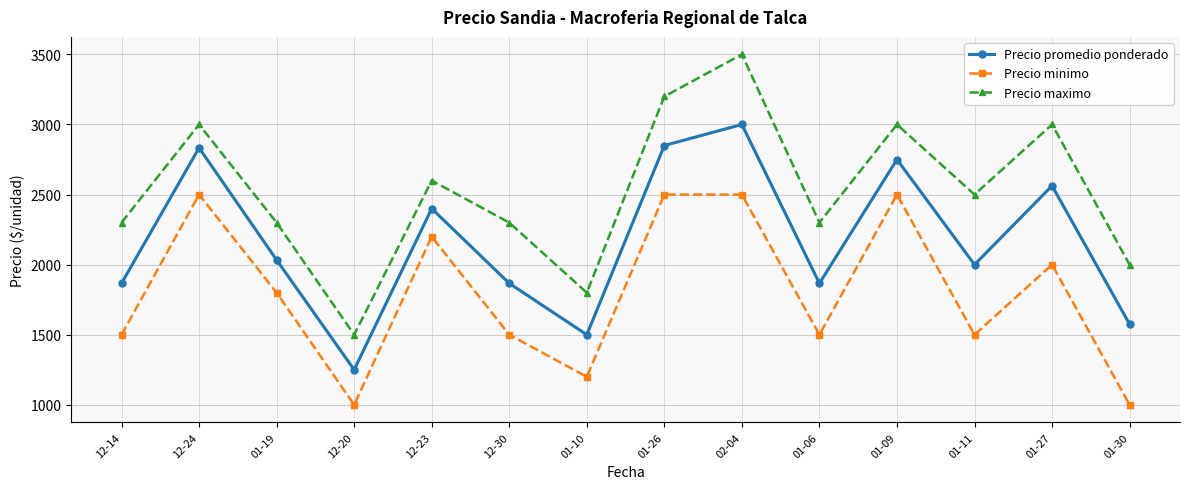

What position from the right is 12-23?

10